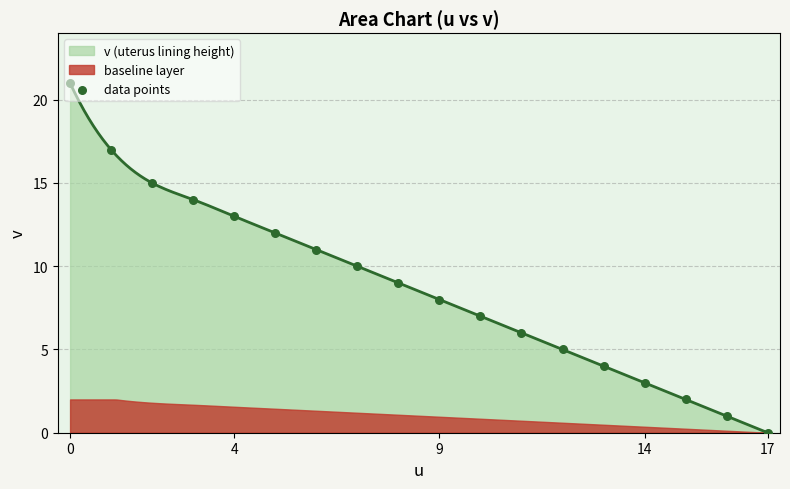

What is the change in value from 8 to 12?

-4